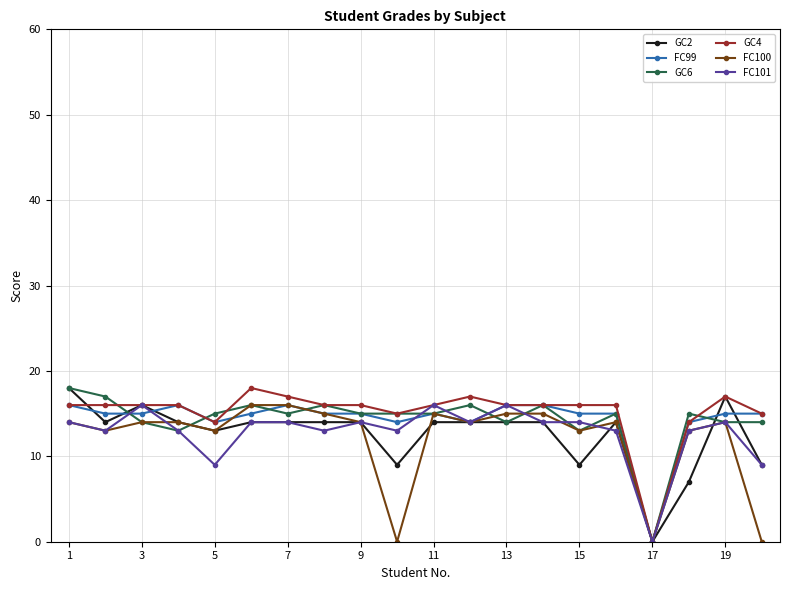

What is the maximum value shown in the chart?

18